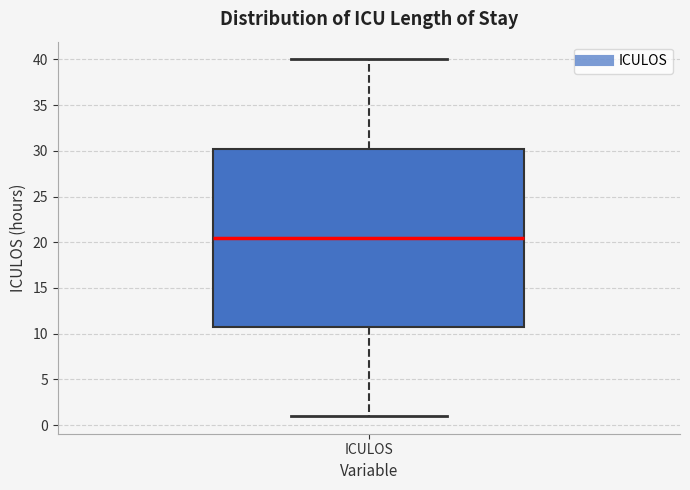

Transcribe this box plot: give where the median line is, the range the box spans, and where the two whiskers end, as read against the y-axis. The values are not printed on the chart, so give them approximately, as read against the axis.

median 20.5, box 11.0 to 30.5, whiskers 1.0 to 40.0